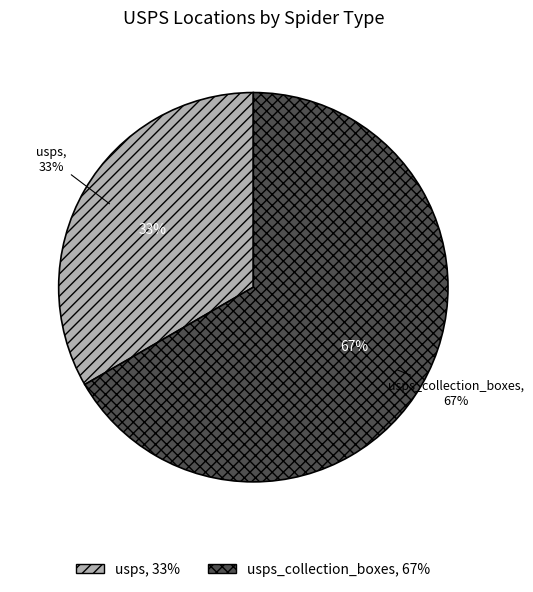

Which category has the biggest portion of the pie?

usps_collection_boxes